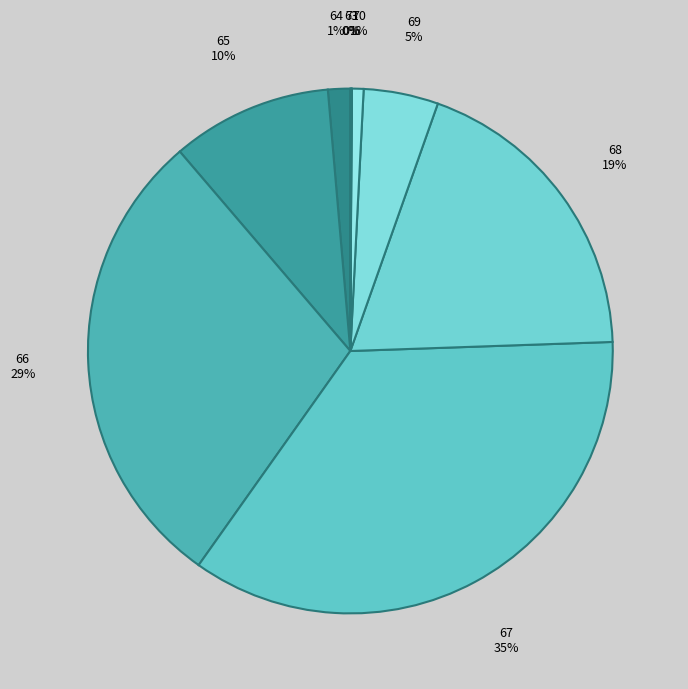

To the nearest percent, what percentage of the pie is 70?

1%